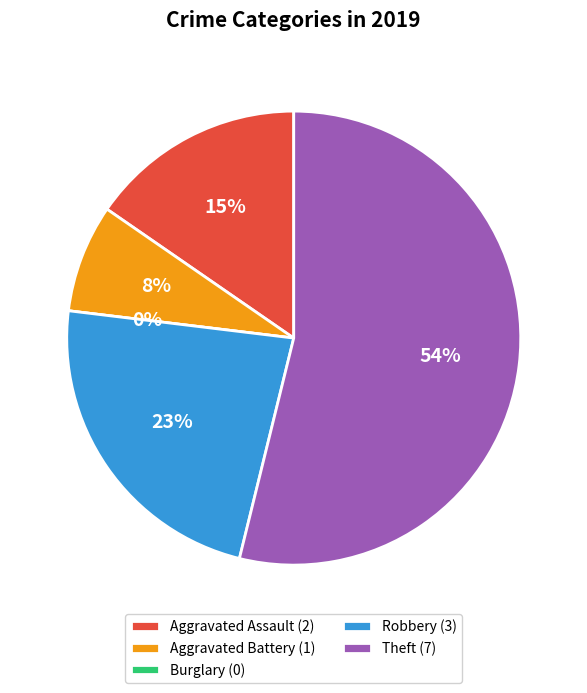

Which category has the smallest portion of the pie?

Burglary